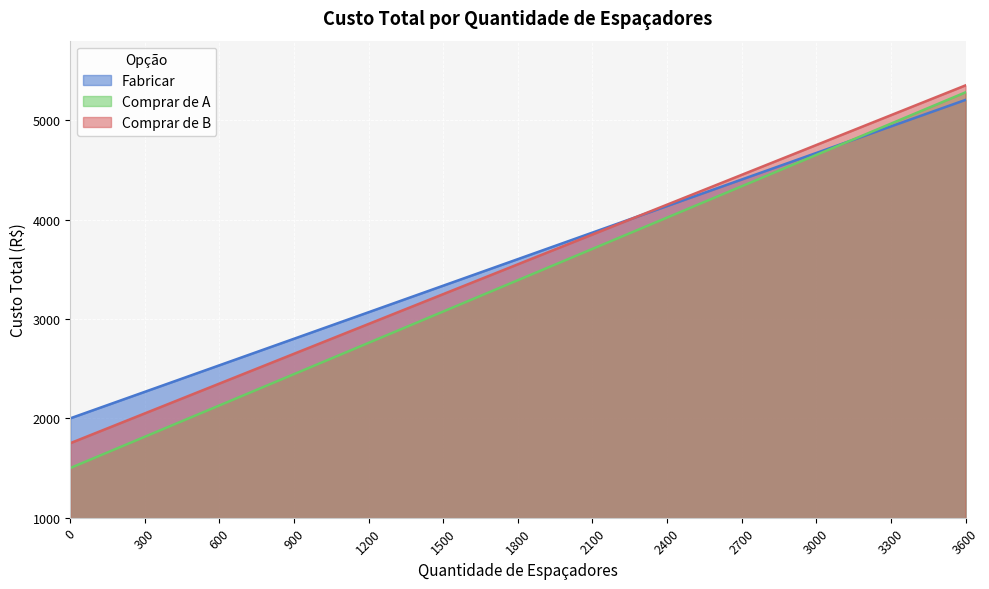

List the series in order of their peak value, lowest first.

Fabricar, Comprar de A, Comprar de B